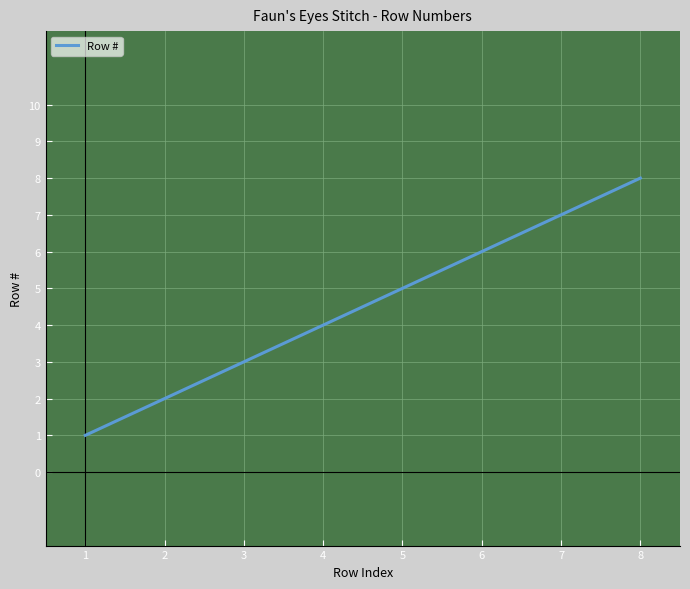

Which label corresponds to the smallest value in the chart?

1